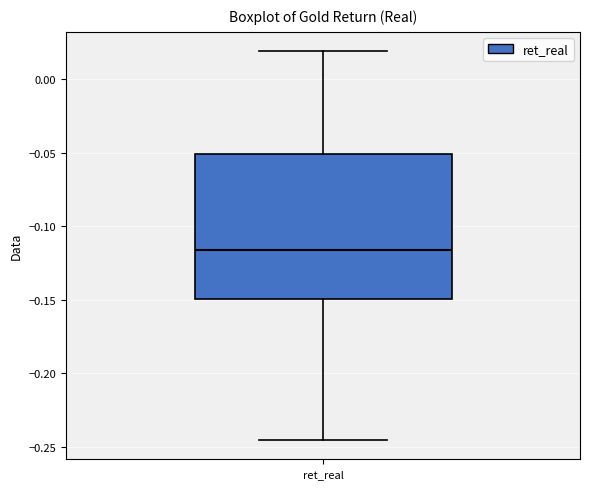

Transcribe this box plot: give where the median line is, the range the box spans, and where the two whiskers end, as read against the y-axis. The values are not printed on the chart, so give them approximately, as read against the axis.

median -0.115, box -0.150 to -0.050, whiskers -0.245 to 0.020